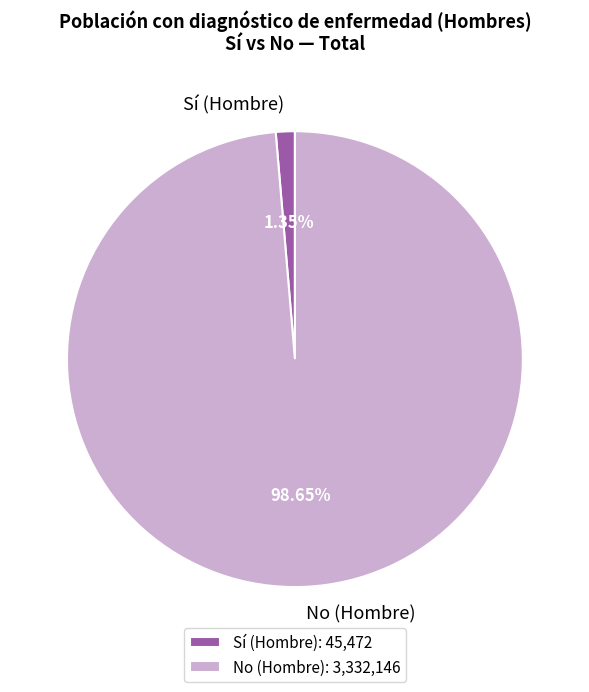

Does any single category account for the majority?

Yes